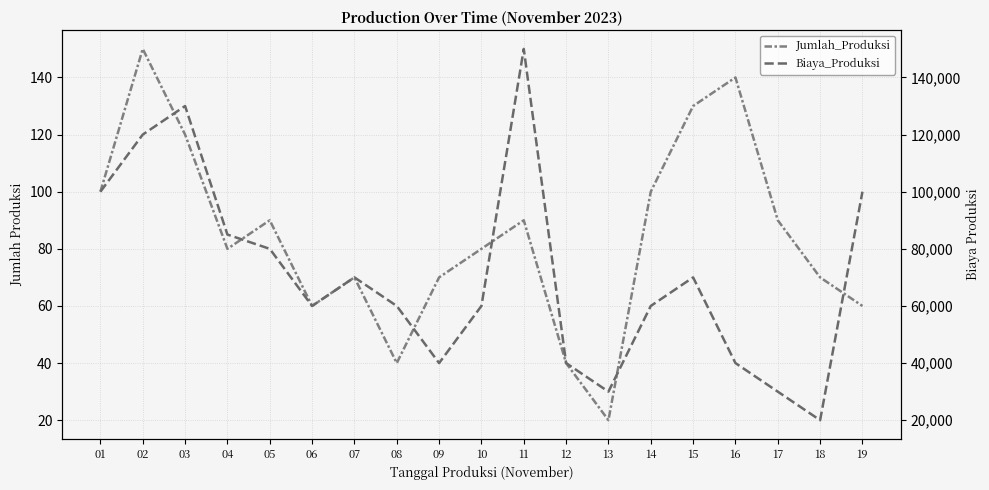

How many values in the Jumlah_Produksi series are below 80?

8